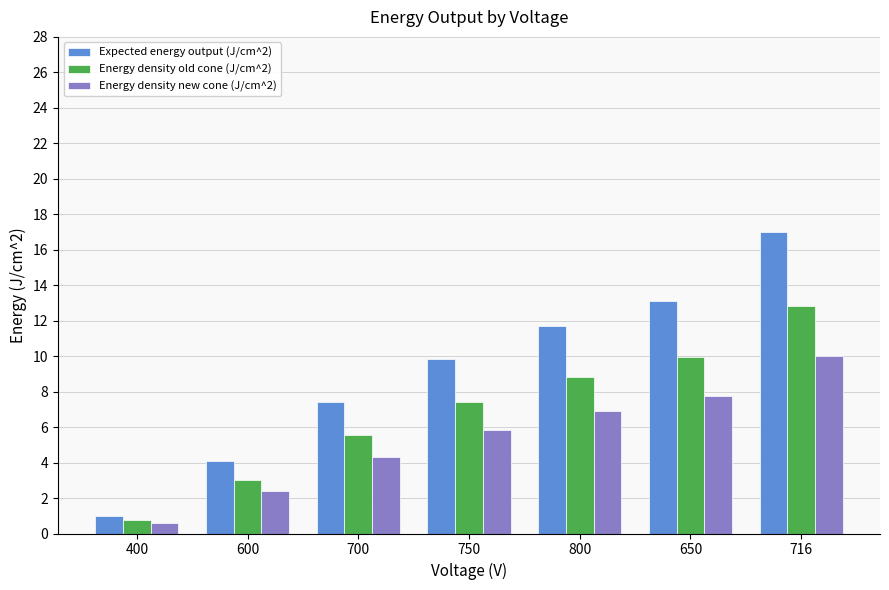

At 650, list the series in order from largest to smallest.

Expected energy output (J/cm^2), Energy density old cone (J/cm^2), Energy density new cone (J/cm^2)